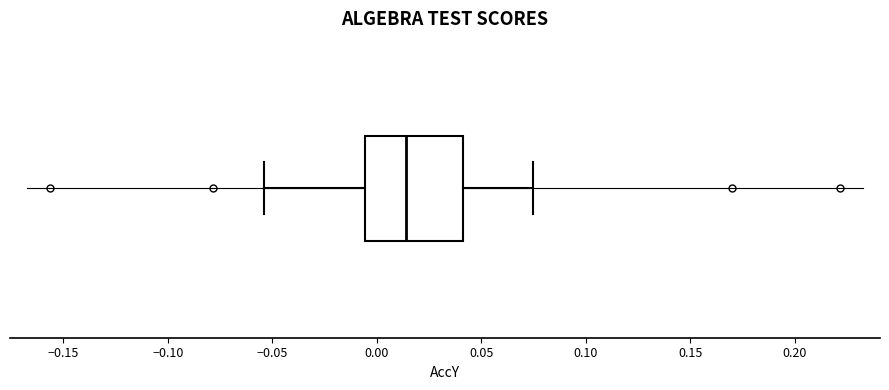

Where is the left edge of the box on the x-axis? The values are not printed on the chart, so give them approximately, as read against the axis.

-0.005